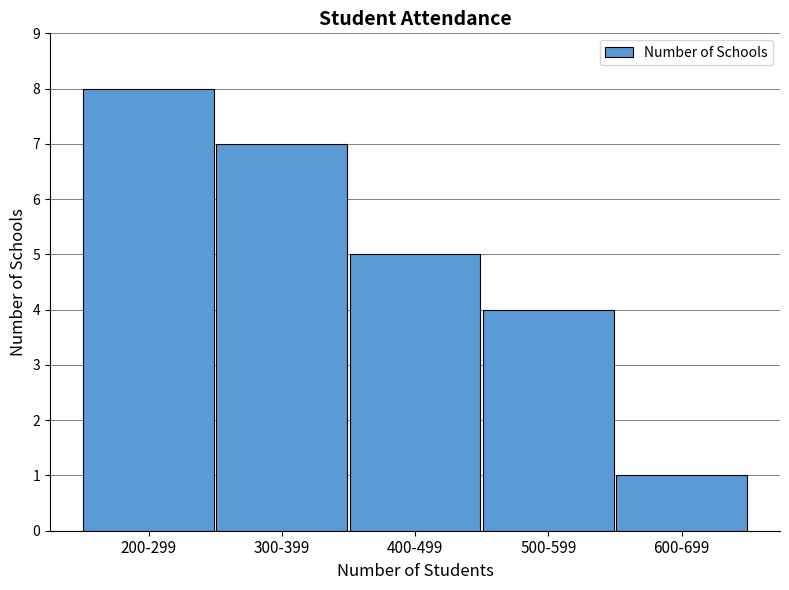

Reading left to right, extract all data points from this chart.

200-299=8	300-399=7	400-499=5	500-599=4	600-699=1